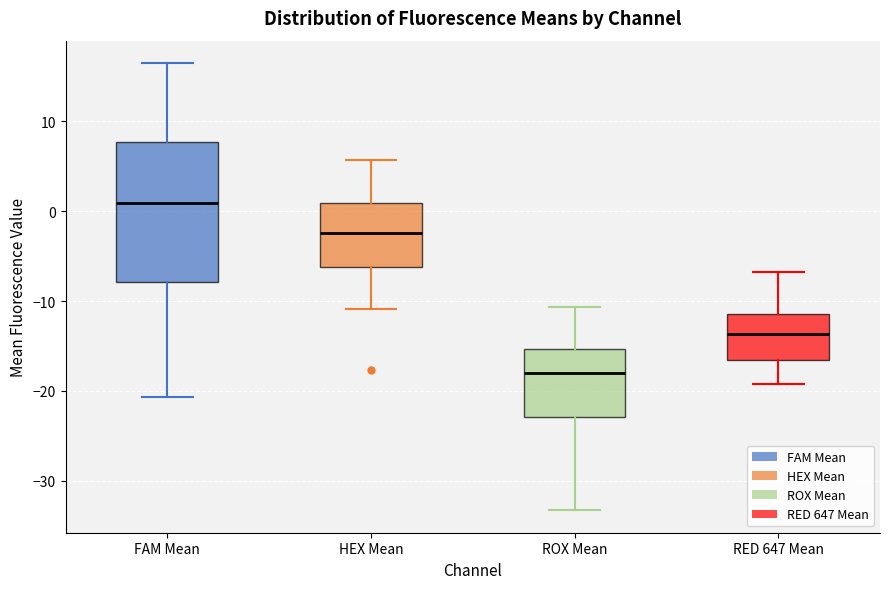

Which box's median line is the lowest?

ROX Mean